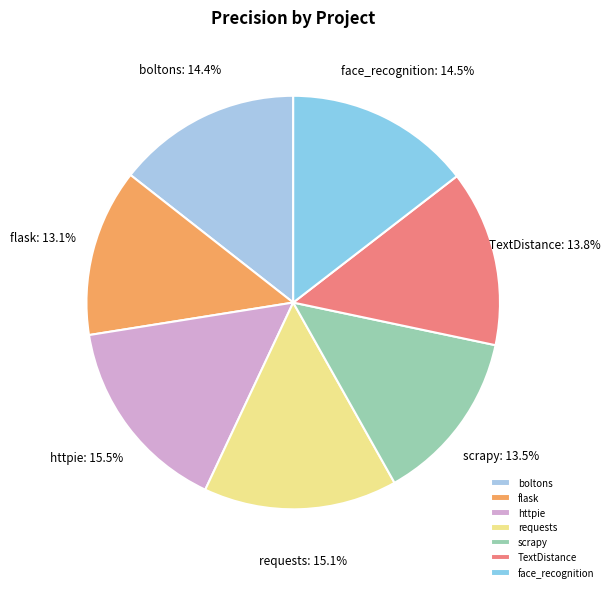

Approximately how many times larger is the value at httpie compared to boltons?

1.1